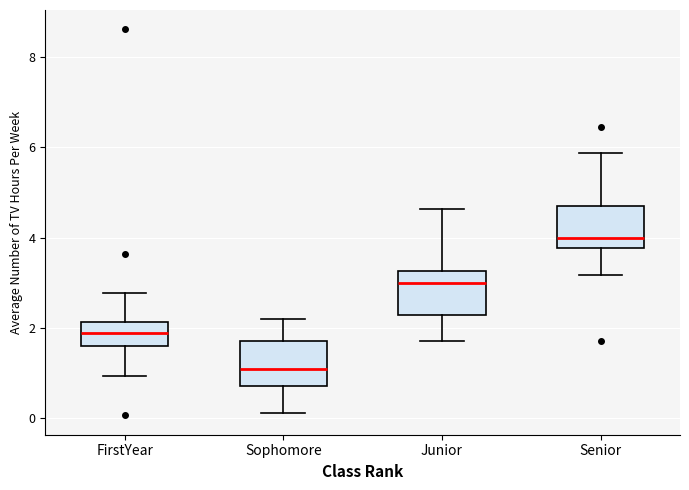

Where does the median line of the box for Junior sit on the y-axis? The values are not printed on the chart, so give them approximately, as read against the axis.

3.0